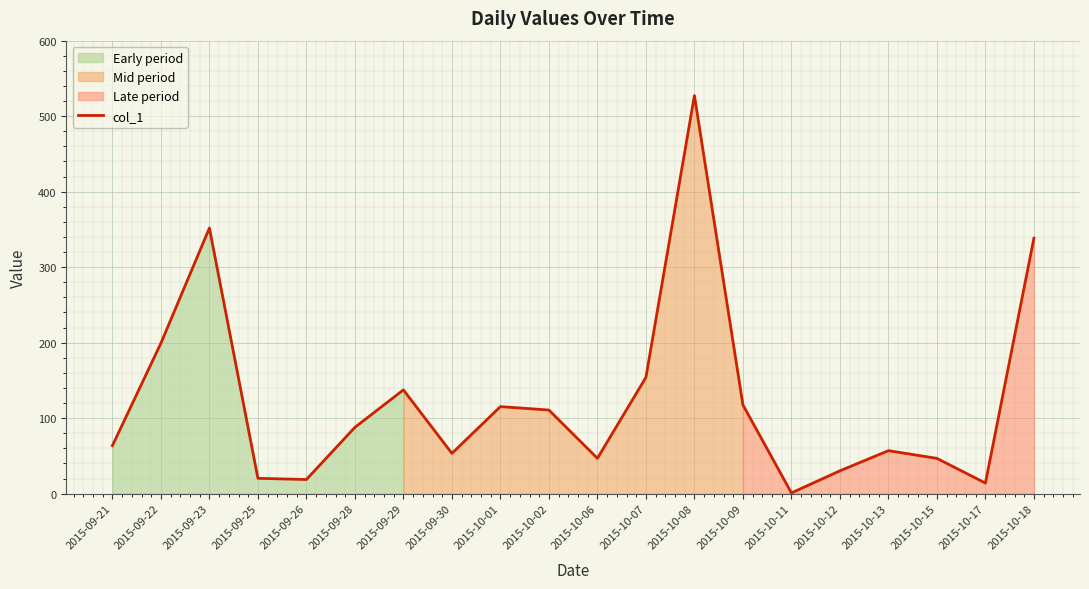

What is the change in value from 2015-10-07 to 2015-10-11?

-153.1